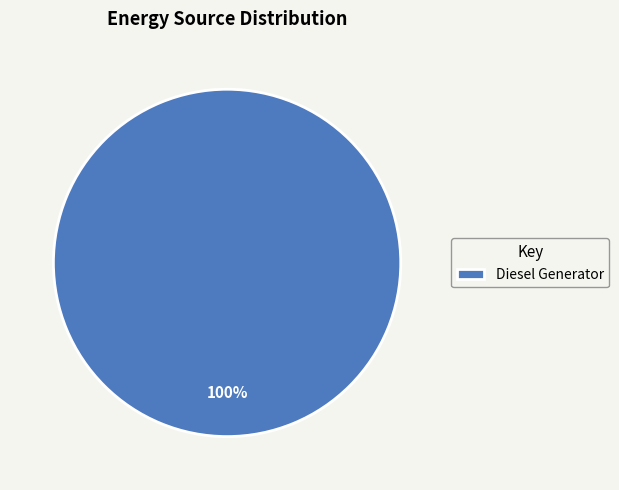

How many slices are in this pie chart?

1